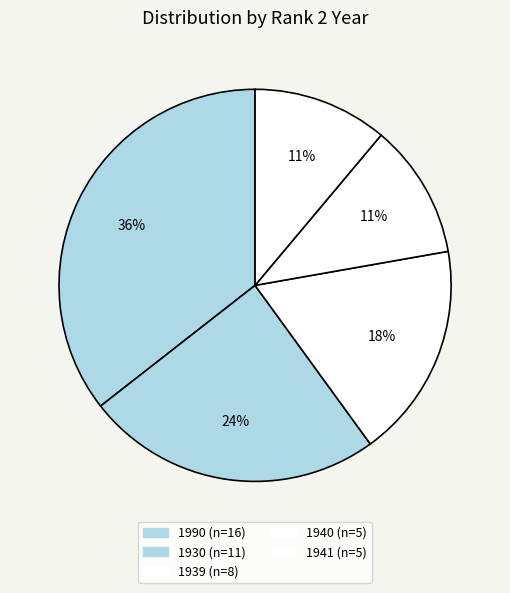

Count the number of slices in the pie.

5